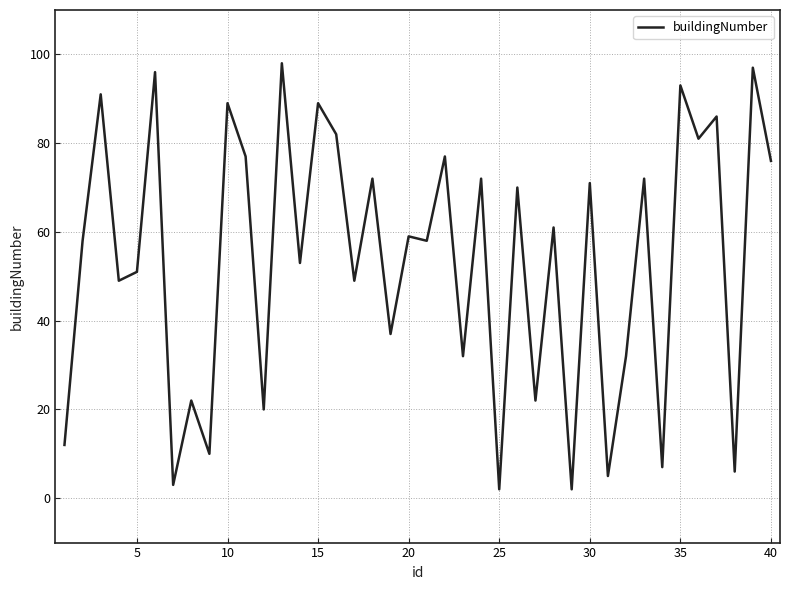

What is the difference between the maximum and minimum values?

96